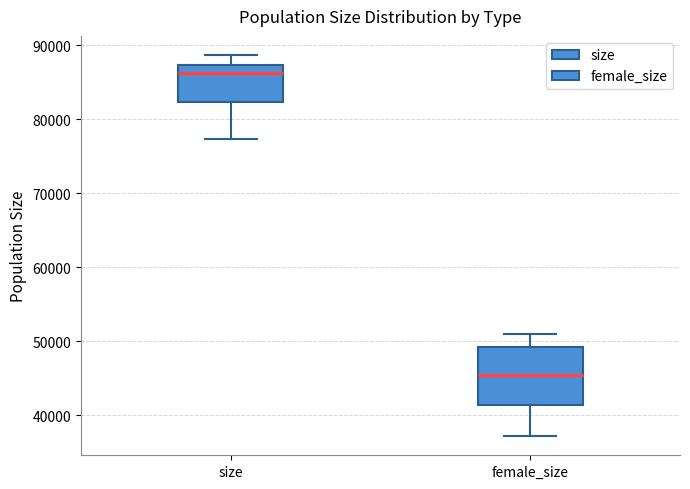

Reading left to right, transcribe this box plot: for each box, give where its median line is, the range the box spans, and where its two whiskers end, as read against the y-axis. The values are not printed on the chart, so give them approximately, as read against the axis.

size: median 86000, box 82000 to 87000, whiskers 77000 to 89000
female_size: median 45000, box 41000 to 49000, whiskers 37000 to 51000